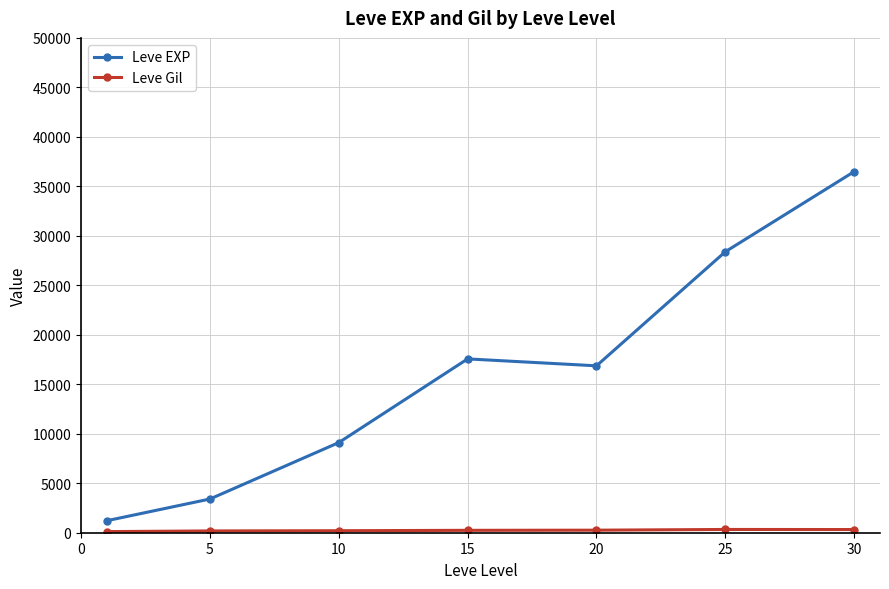

How many values in the Leve EXP series are below 16865?

3